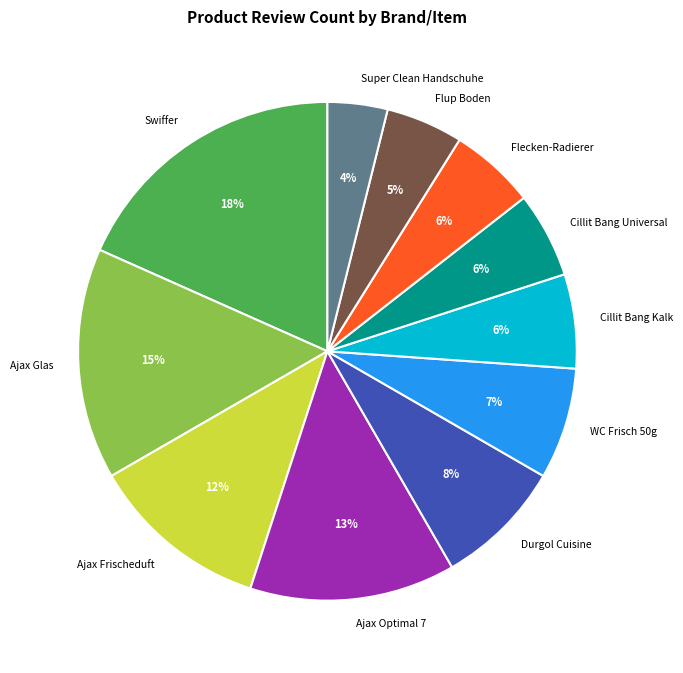

Which category has the smallest portion of the pie?

Super Clean Handschuhe